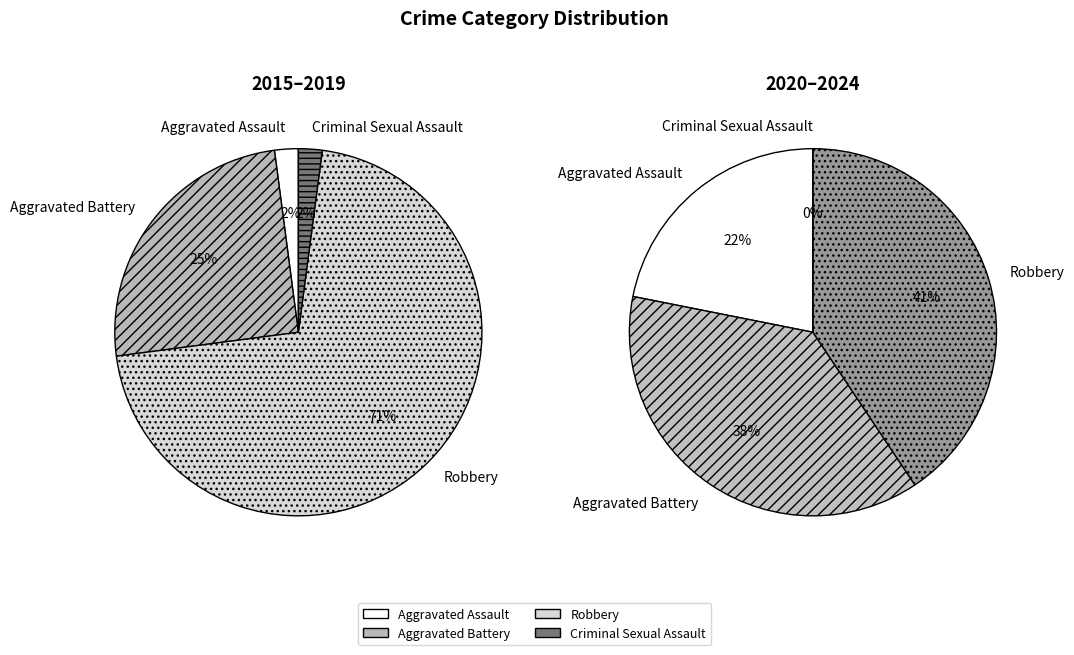

True or false: Aggravated Battery accounts for 12% of the total.

False